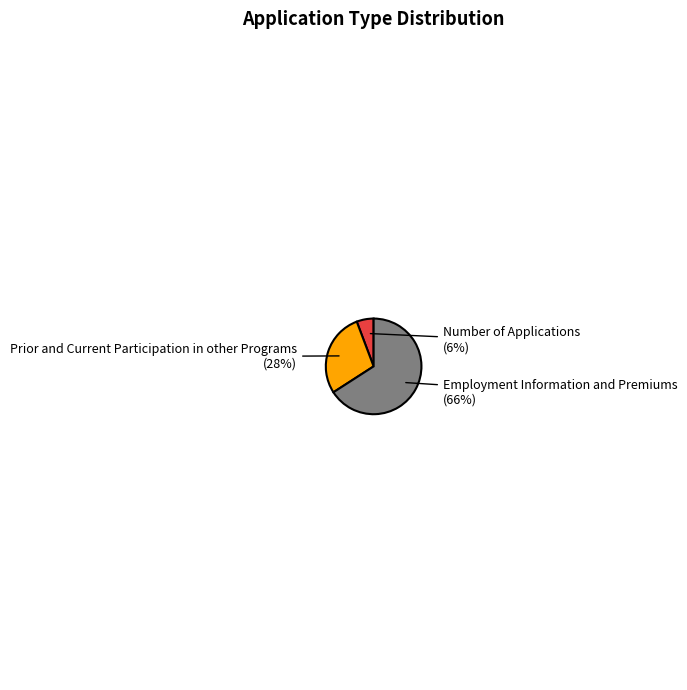

Is there any slice that represents more than half of the pie?

Yes